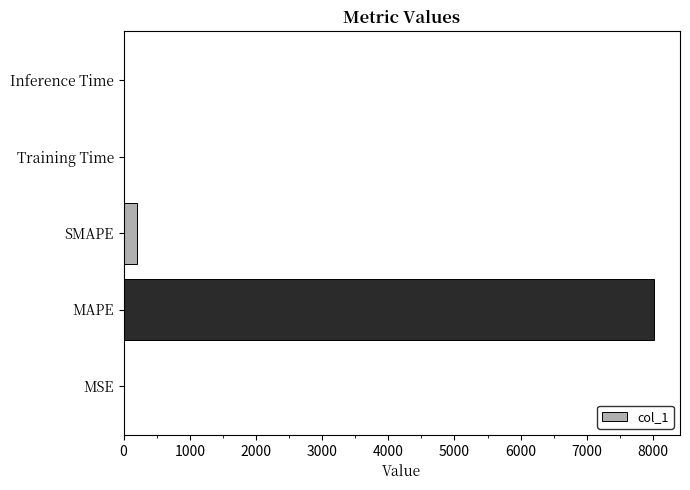

Which has a higher value, MSE or MAPE?

MAPE